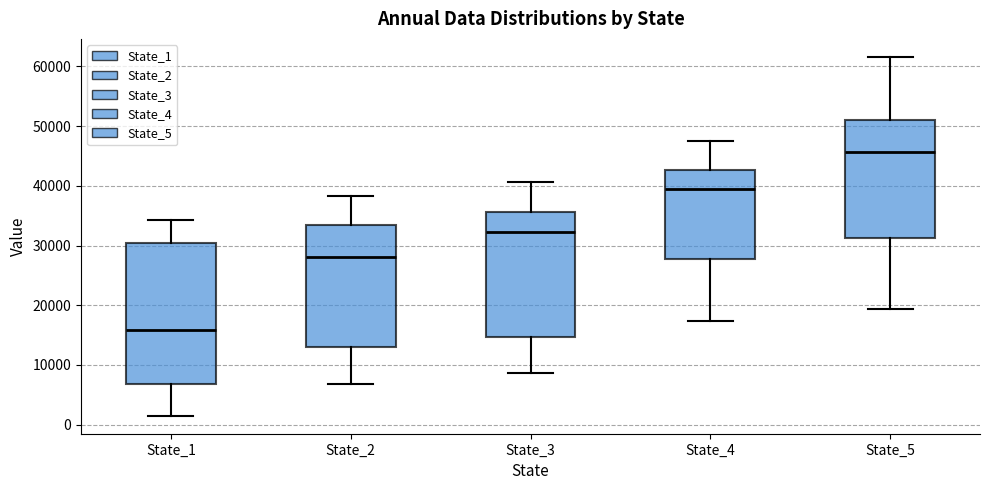

Which box's median line is the lowest?

State_1